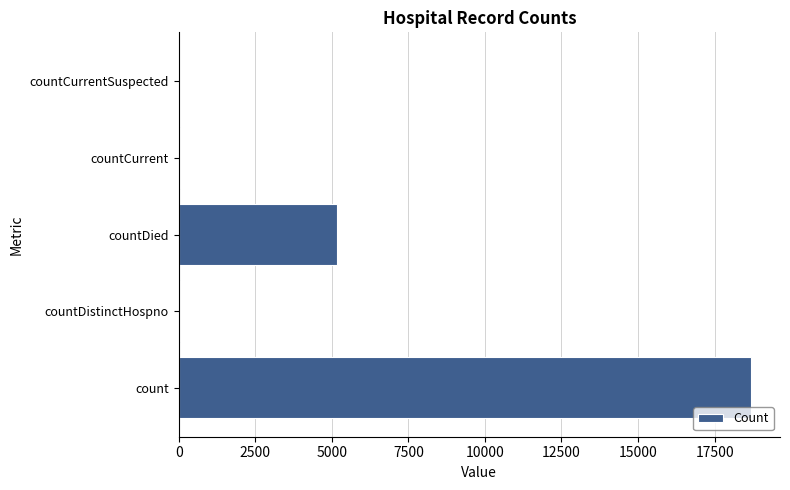

True or false: the data shows 12567 at countCurrentSuspected.

False